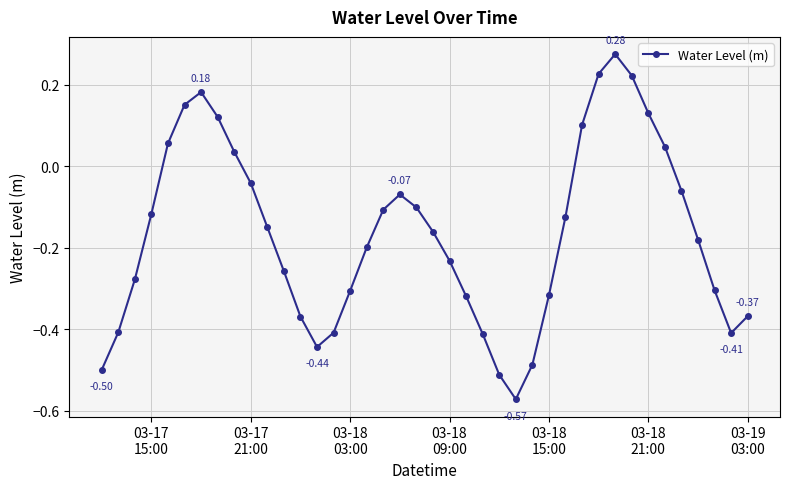

What is the difference between the second highest and second lowest values?

0.7